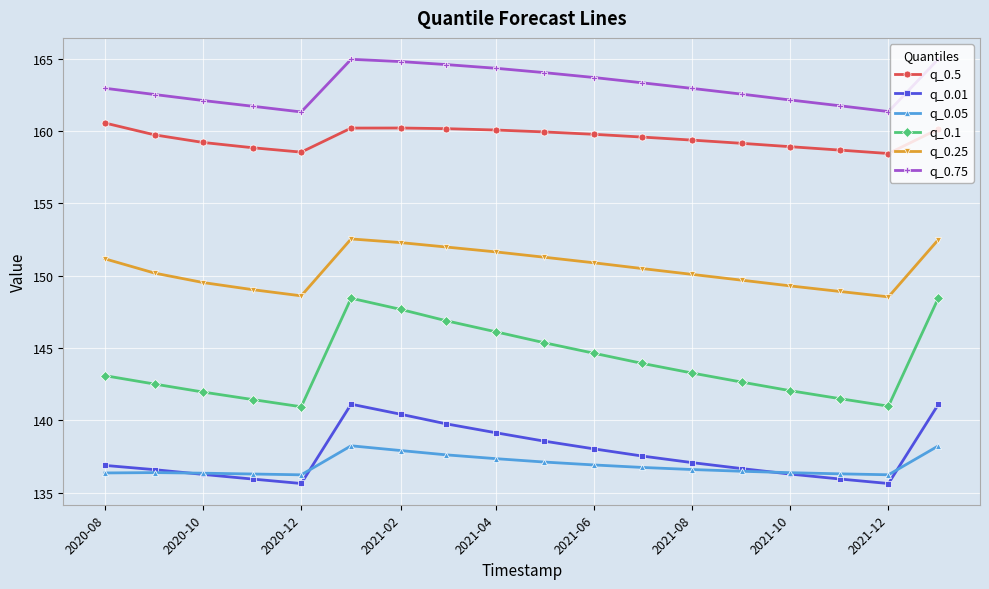

Which series has the largest range (max minus min)?

q_0.1